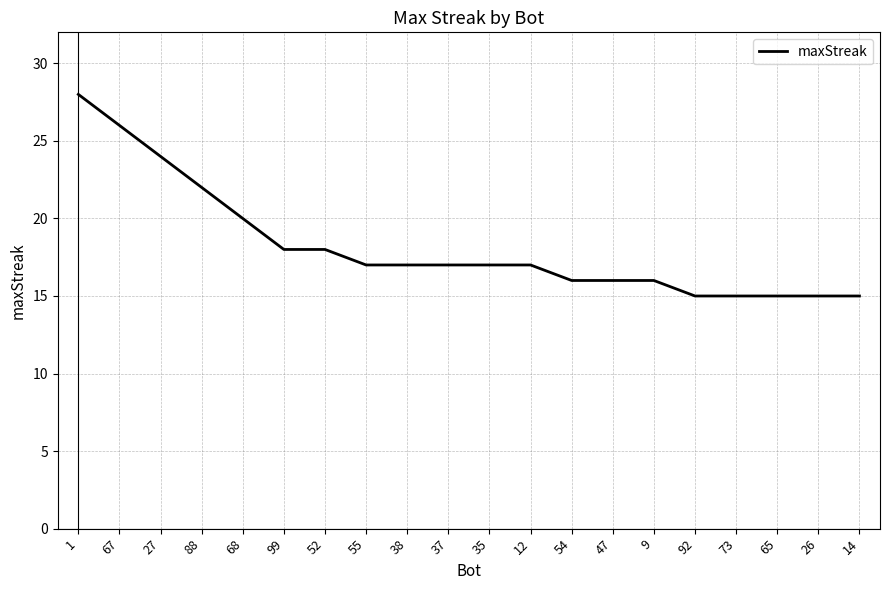

What is the smallest value displayed?

15